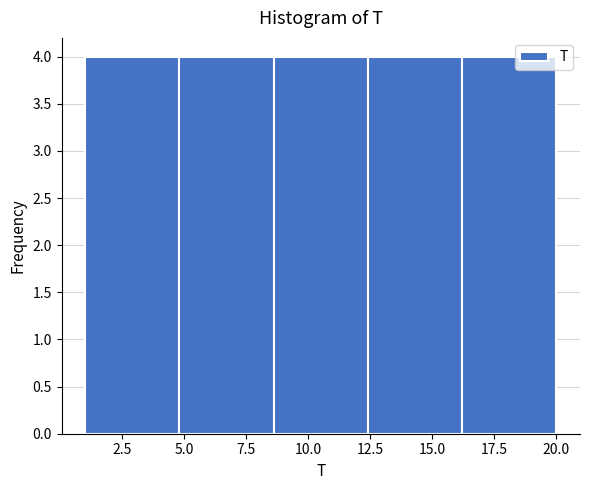

Reading left to right, transcribe this chart: for each bar, give the range it covers on the x-axis and its height. Neither the bar edges nor the heights are printed on the chart, so give them approximately, as read against the axes.

1.0 to 4.8: 4
4.8 to 8.6: 4
8.6 to 12.4: 4
12.4 to 16.2: 4
16.2 to 20.0: 4